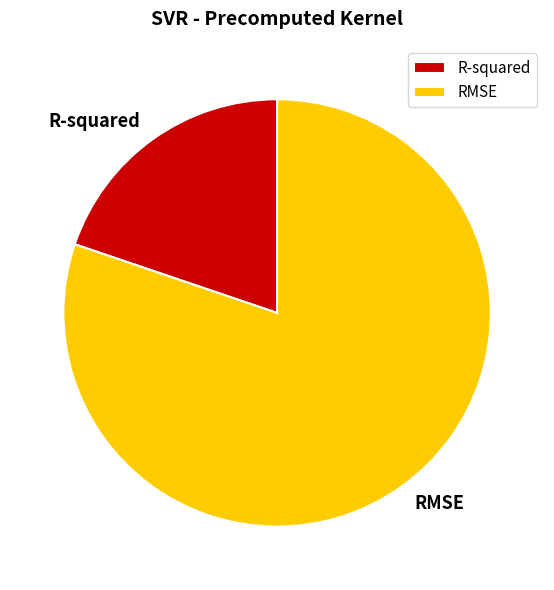

Is there a majority slice in this chart?

Yes